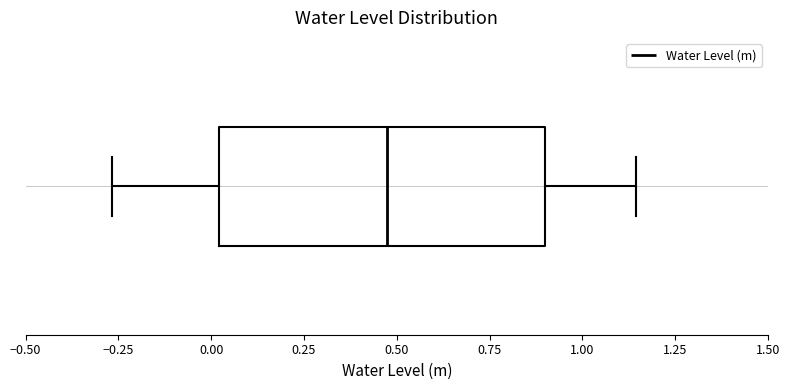

Transcribe this box plot: give where the median line is, the range the box spans, and where the two whiskers end, as read against the x-axis. The values are not printed on the chart, so give them approximately, as read against the axis.

median 0.45, box 0.00 to 0.90, whiskers -0.25 to 1.15